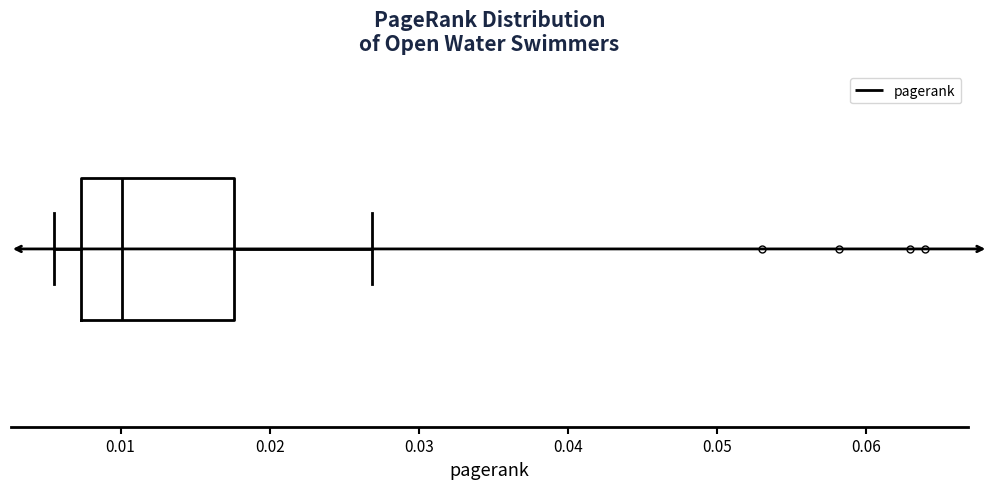

Where does the left whisker of the box end on the x-axis? The values are not printed on the chart, so give them approximately, as read against the axis.

0.006